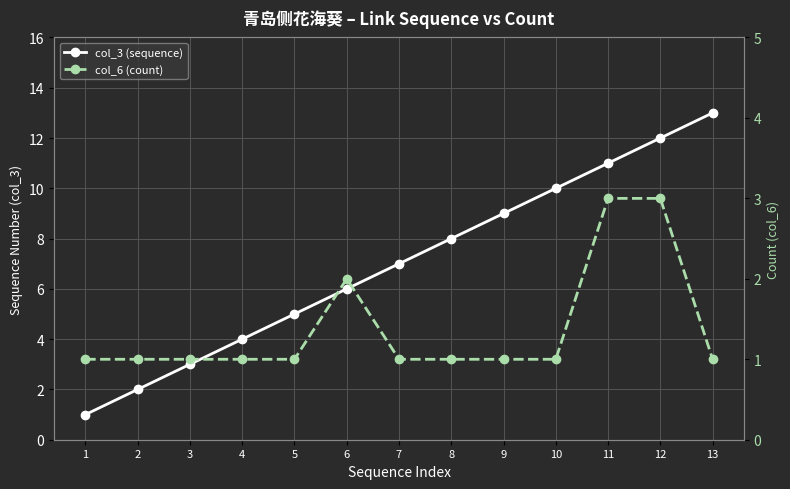

How many data points in col_3 (sequence) are above 7?

6